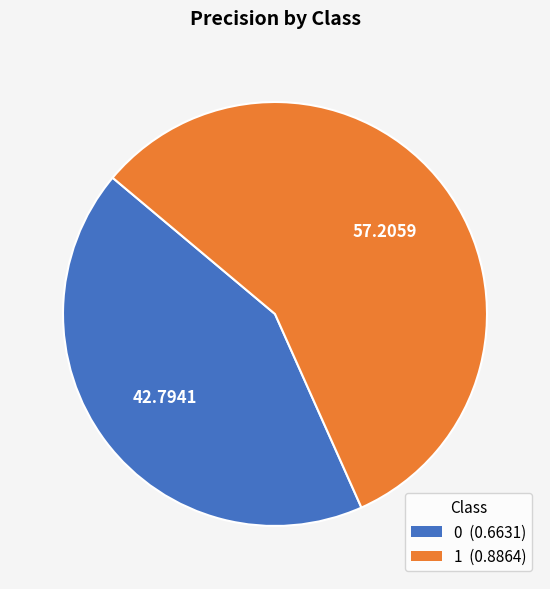

Rank the categories by value from lowest to highest.

0, 1